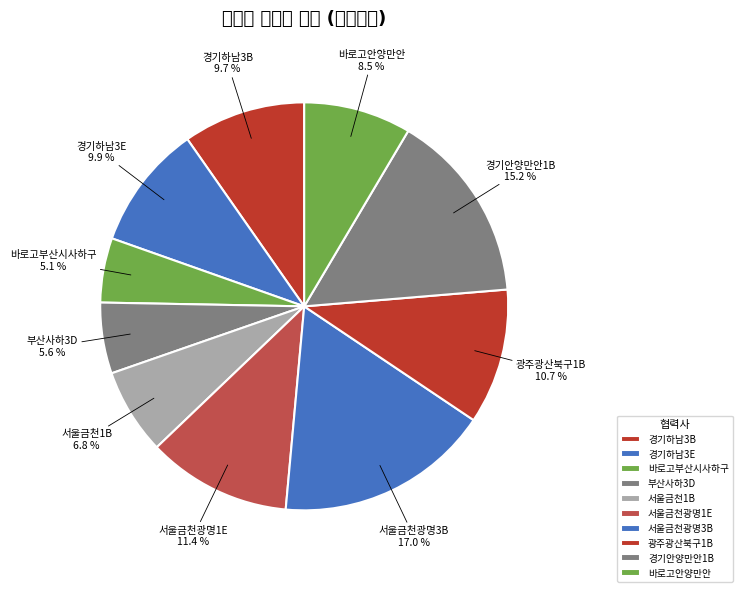

What is the largest slice in the pie chart?

서울금천광명3B